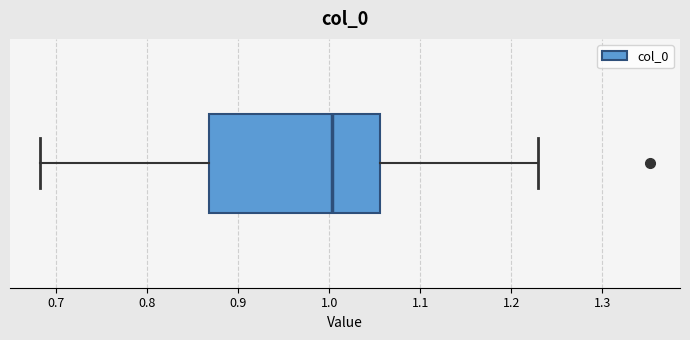

Transcribe this box plot: give where the median line is, the range the box spans, and where the two whiskers end, as read against the x-axis. The values are not printed on the chart, so give them approximately, as read against the axis.

median 1.00, box 0.87 to 1.06, whiskers 0.68 to 1.23